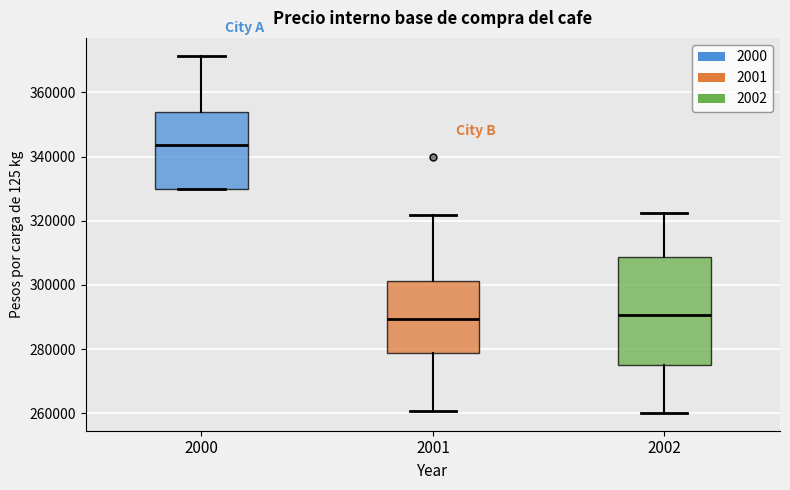

Which box has the highest median line?

2000